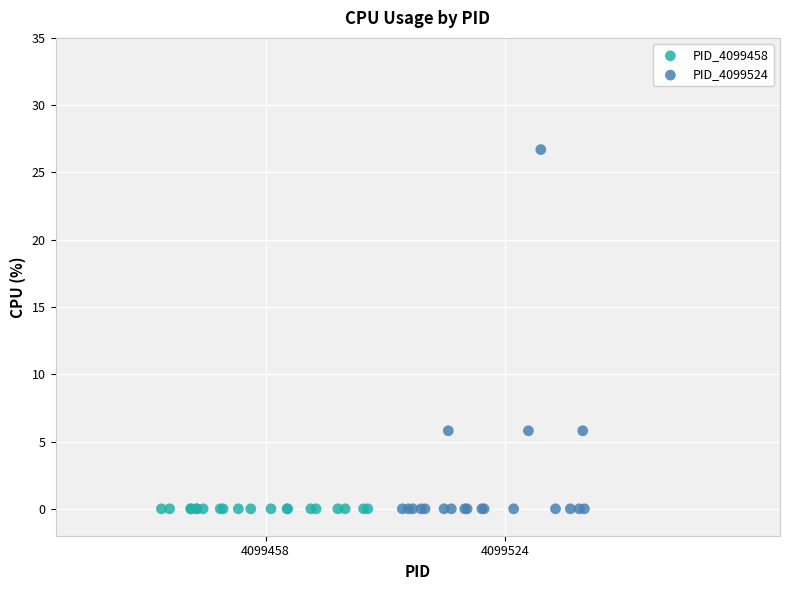

Which series contains the highest Y value?

PID_4099524